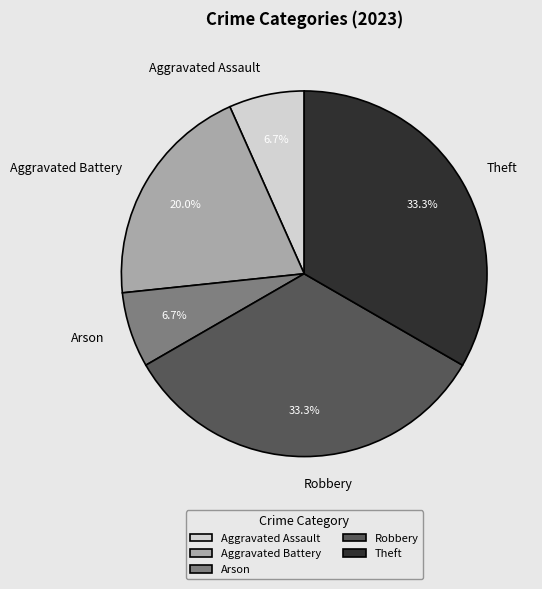

Count the number of slices in the pie.

5